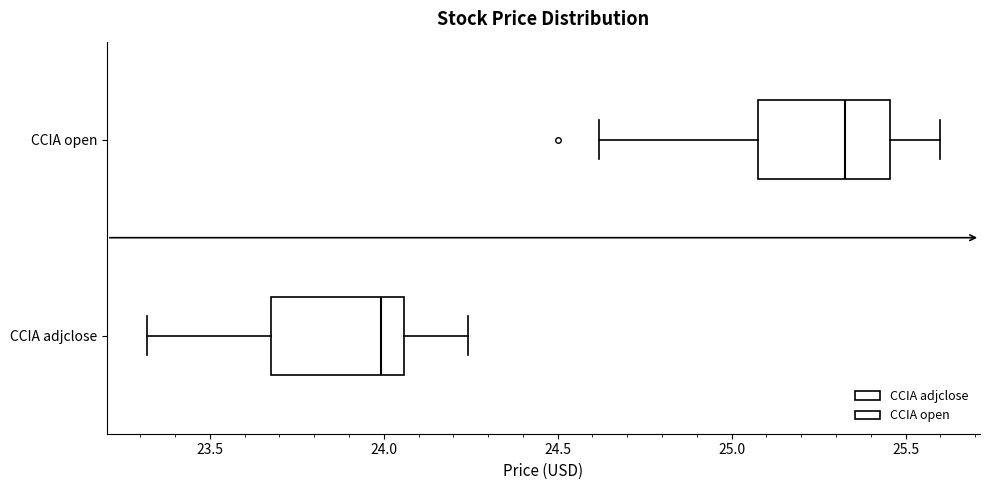

Reading bottom to top, transcribe this box plot: for each box, give where its median line is, the range the box spans, and where its two whiskers end, as read against the x-axis. The values are not printed on the chart, so give them approximately, as read against the axis.

CCIA adjclose: median 24.00, box 23.70 to 24.05, whiskers 23.30 to 24.25
CCIA open: median 25.30, box 25.05 to 25.45, whiskers 24.60 to 25.60